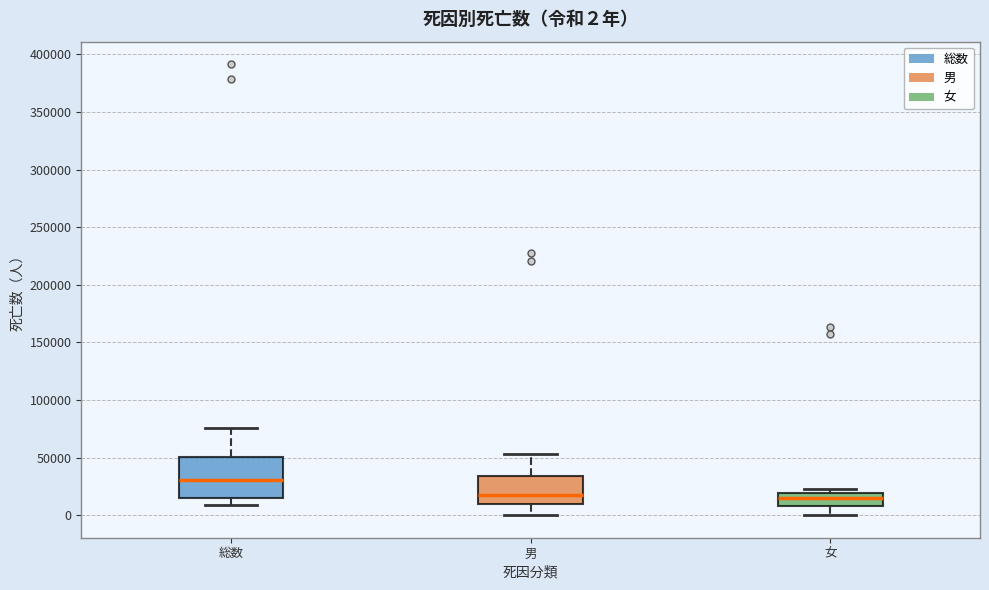

Comparing the boxes themselves (not the whiskers), which one is the tallest?

総数